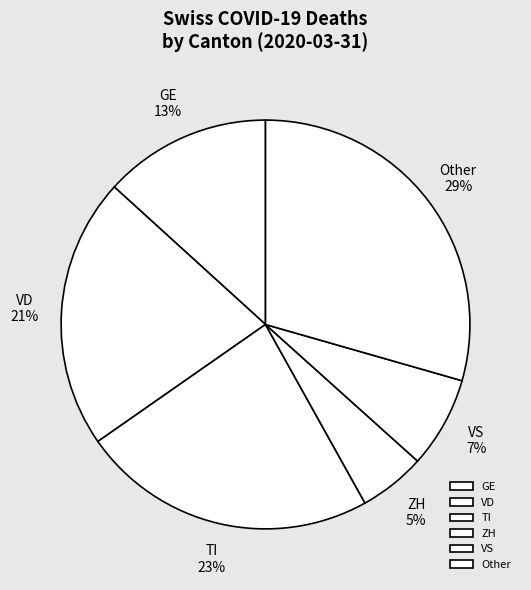

Approximately how many times larger is the value at TI compared to Other?

0.8